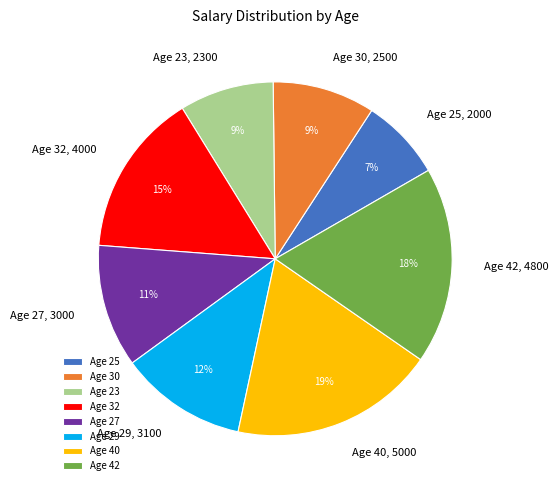

Which has a higher value, Age 27 or Age 40?

Age 40